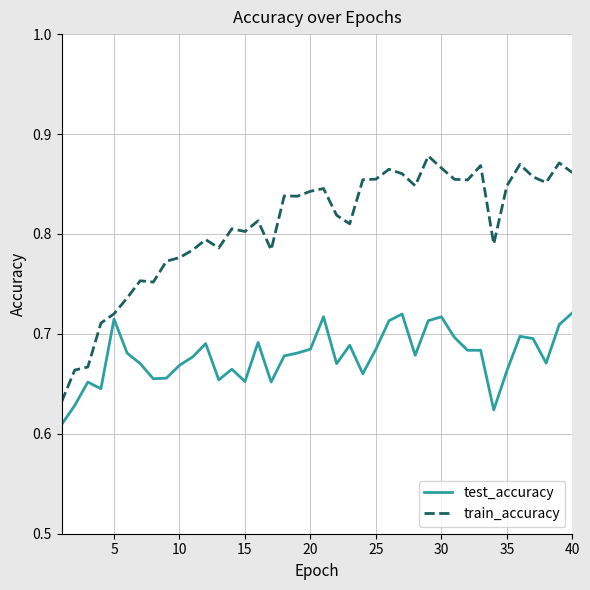

Which series has the widest spread of values?

train_accuracy